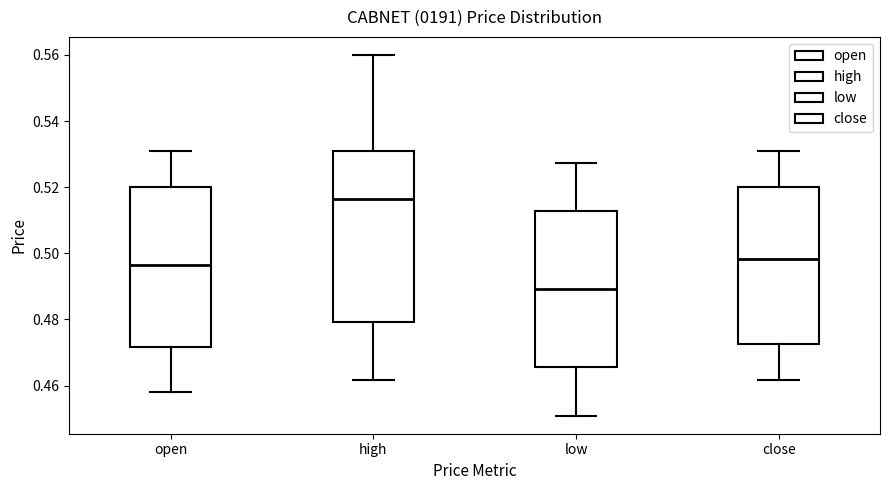

Reading left to right, read every box against the y-axis: the position of its median line, the range the box covers, and the ends of its whiskers. The values are not printed on the chart, so give them approximately, as read against the axis.

open: median 0.496, box 0.472 to 0.520, whiskers 0.458 to 0.530
high: median 0.516, box 0.480 to 0.530, whiskers 0.462 to 0.560
low: median 0.490, box 0.466 to 0.512, whiskers 0.450 to 0.528
close: median 0.498, box 0.472 to 0.520, whiskers 0.462 to 0.530